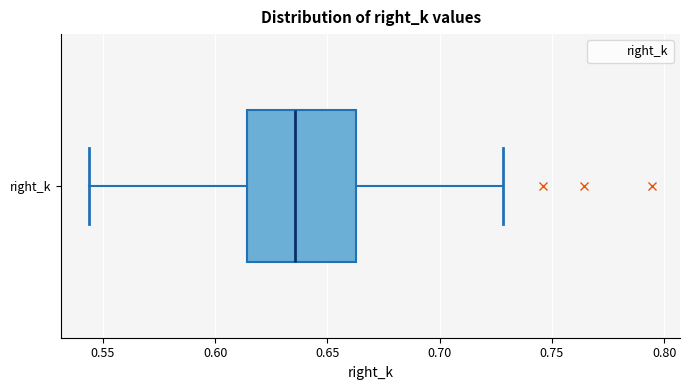

Transcribe this box plot: give where the median line is, the range the box spans, and where the two whiskers end, as read against the x-axis. The values are not printed on the chart, so give them approximately, as read against the axis.

median 0.635, box 0.615 to 0.665, whiskers 0.545 to 0.730